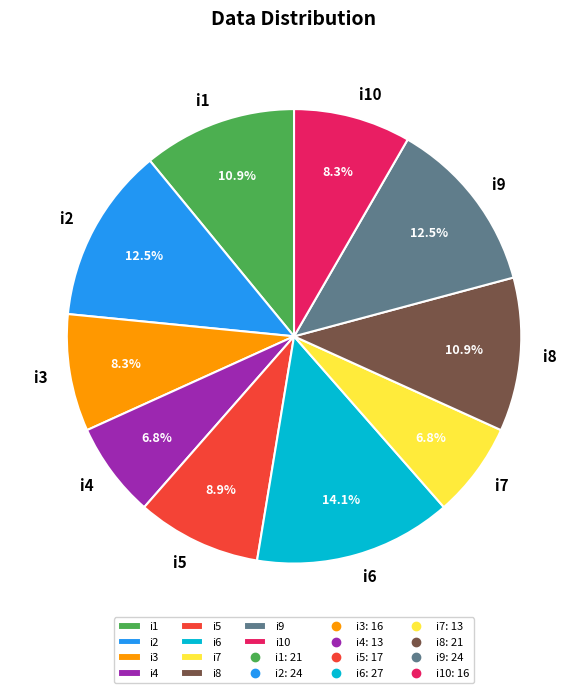

Which category has the biggest portion of the pie?

i6